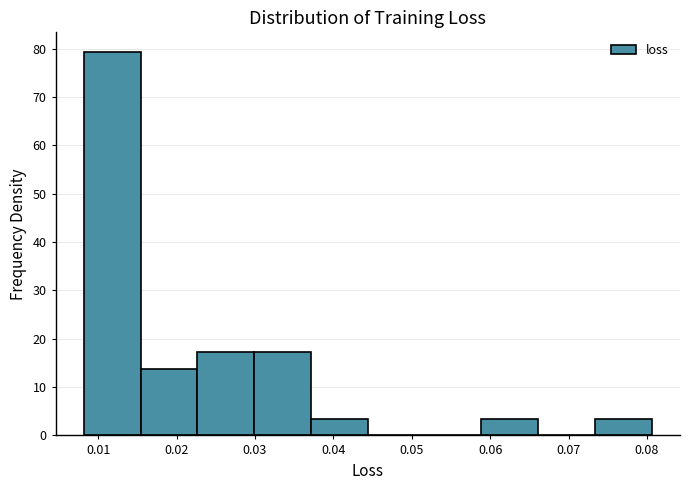

What is the height of the bar covering 0.030 to 0.037 on the x-axis? Neither the bar edges nor the heights are printed on the chart, so give them approximately, as read against the axes.

17